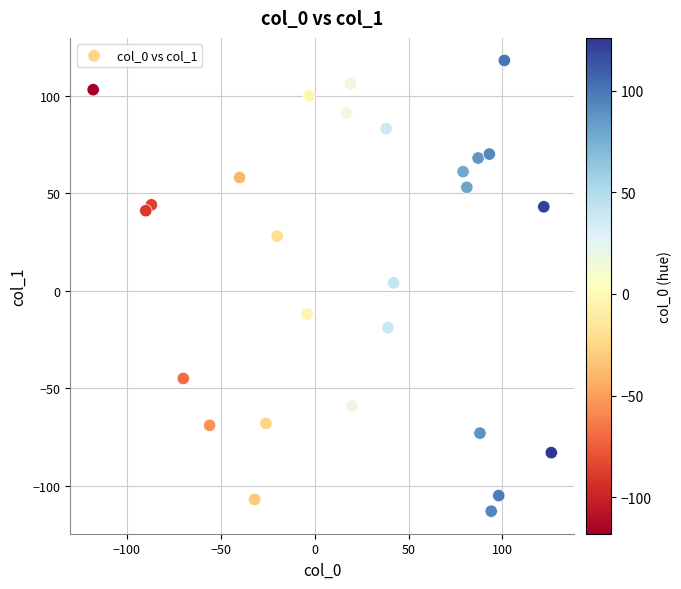

What is the range of X values (max minus min)?

244